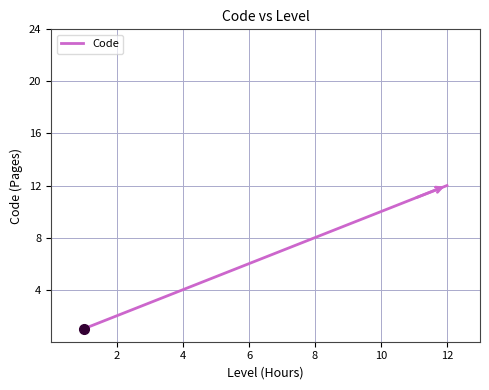

Reading left to right, list all the values displayed in this chart.

1	2	3	4	5	6	7	8	9	10	11	12